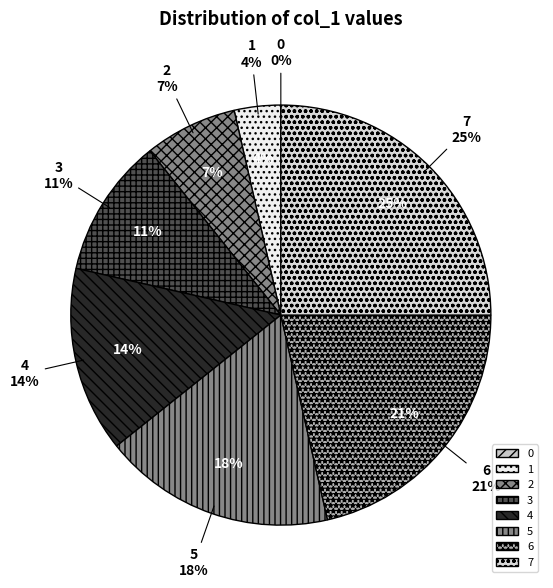

Do 6 and 1 together represent more than half of the pie?

No